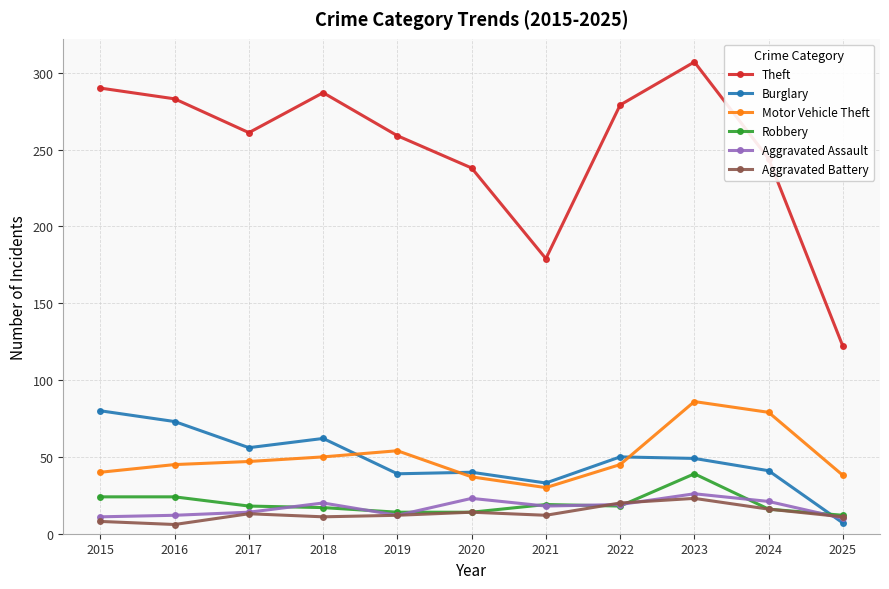

Where is Theft nearest to the value 214?

2020